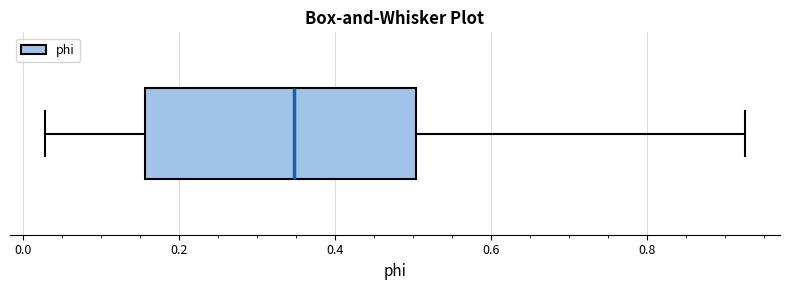

Transcribe this box plot: give where the median line is, the range the box spans, and where the two whiskers end, as read against the x-axis. The values are not printed on the chart, so give them approximately, as read against the axis.

median 0.34, box 0.16 to 0.50, whiskers 0.02 to 0.92